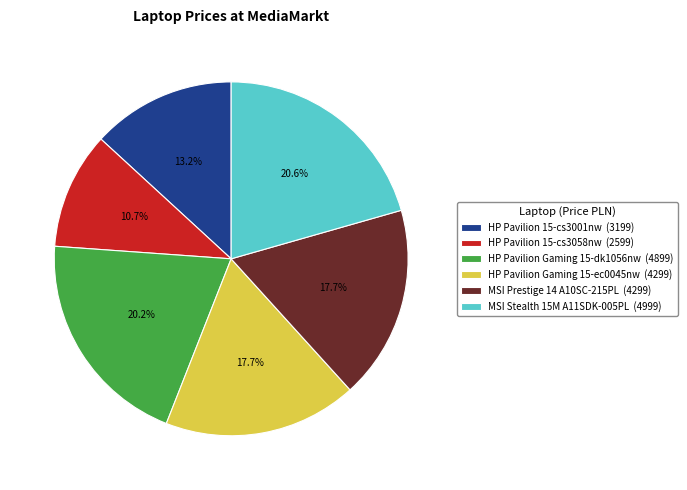

To the nearest percent, what is the difference between the largest and smallest slice percentages?

10%